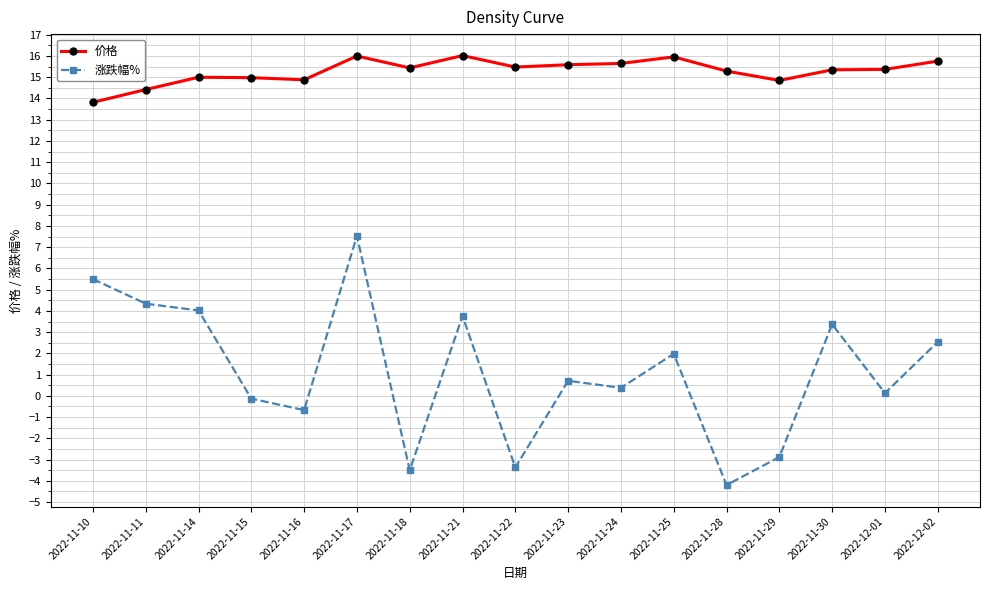

At 2022-11-16, list the series in order from smallest to largest.

涨跌幅%, 价格